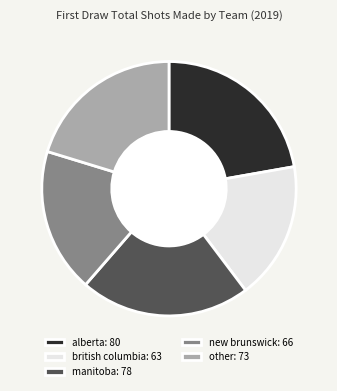

What is the ratio of the value at new brunswick: 66 to the value at british columbia: 63?

1.0